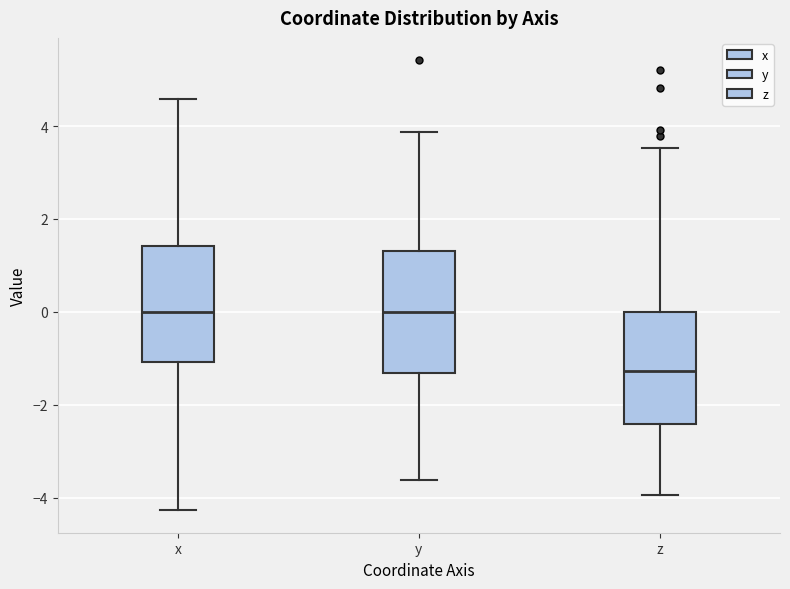

Reading left to right, transcribe this box plot: for each box, give where its median line is, the range the box spans, and where its two whiskers end, as read against the y-axis. The values are not printed on the chart, so give them approximately, as read against the axis.

x: median 0.0, box -1.0 to 1.4, whiskers -4.2 to 4.6
y: median 0.0, box -1.4 to 1.4, whiskers -3.6 to 3.8
z: median -1.2, box -2.4 to 0.0, whiskers -4.0 to 3.6